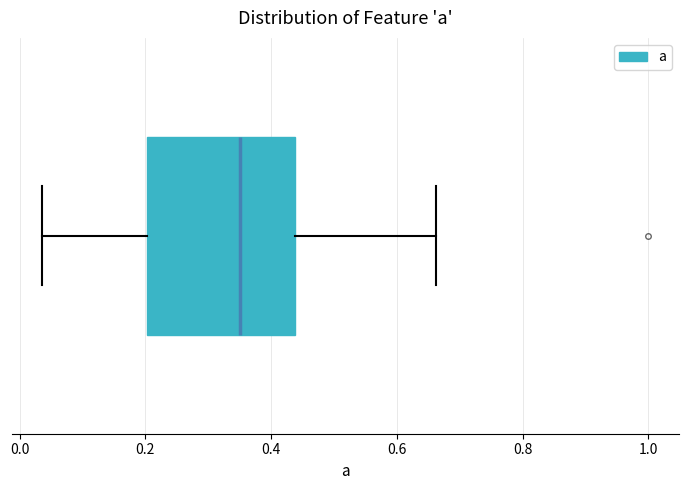

Transcribe this box plot: give where the median line is, the range the box spans, and where the two whiskers end, as read against the x-axis. The values are not printed on the chart, so give them approximately, as read against the axis.

median 0.36, box 0.20 to 0.44, whiskers 0.04 to 0.66